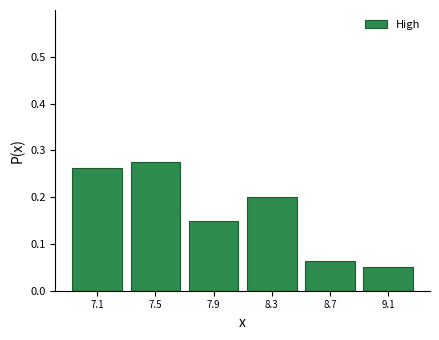

The chart shows a value of 0.0 at 8.7. True or false?

False